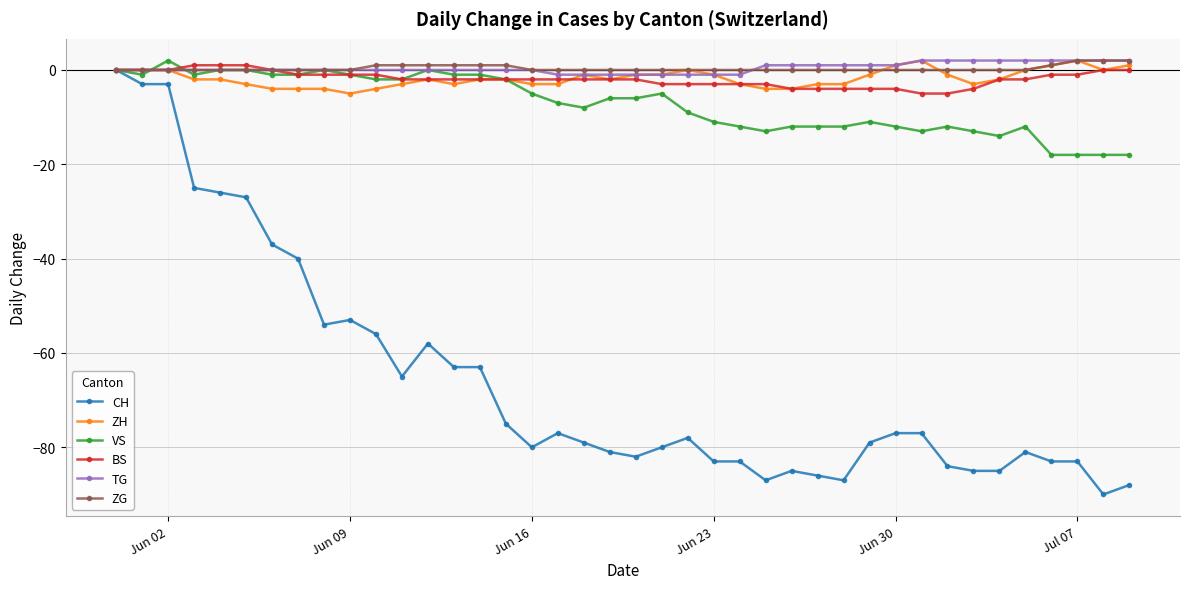

What is the smallest value displayed?

-90